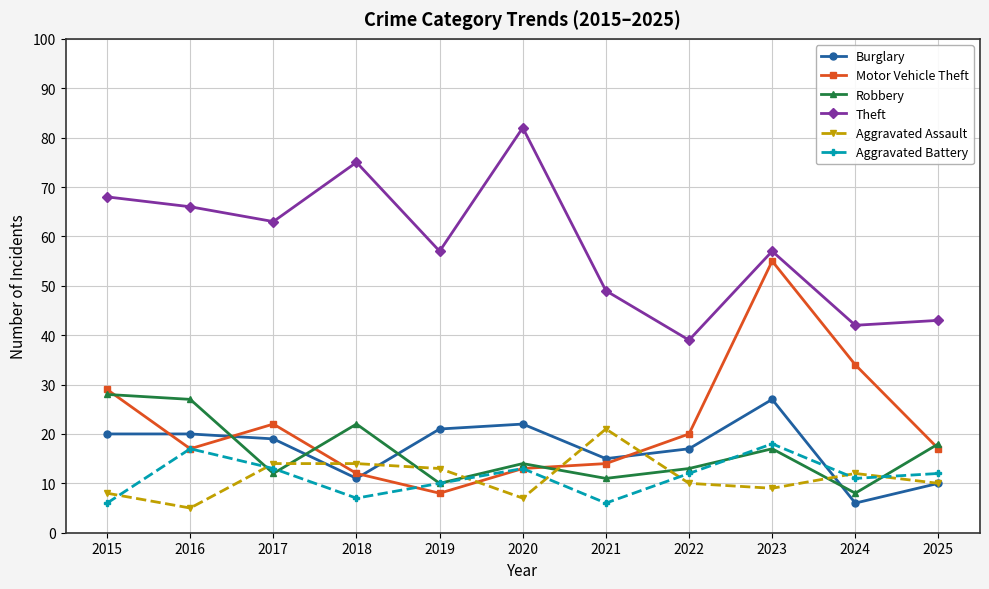

The value of Motor Vehicle Theft at 2019 is 8. True or false?

True